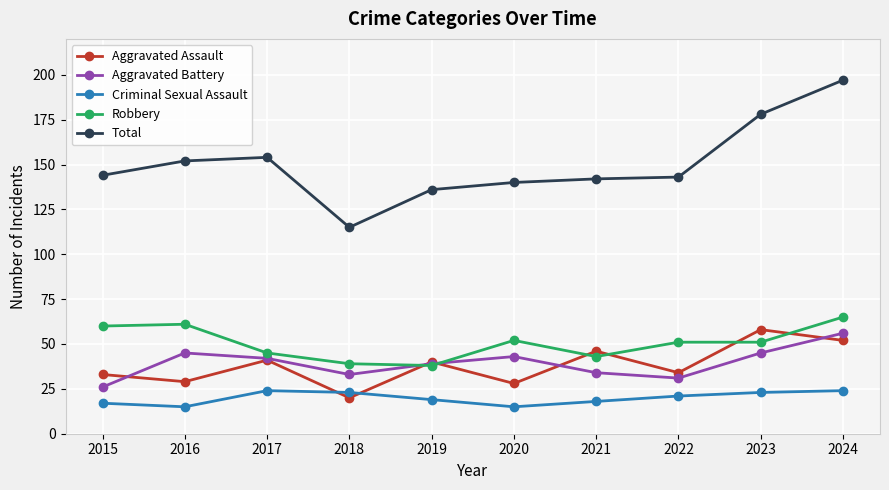

The Robbery series shows 51 at 2022. True or false?

True